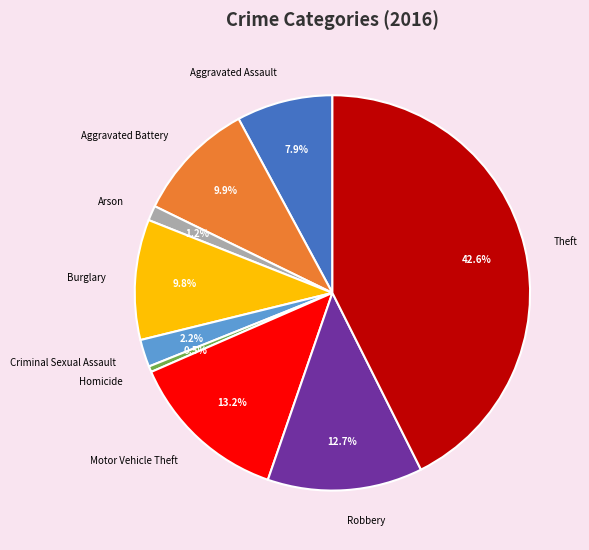

How much of the chart is everything except Burglary?

90.2%